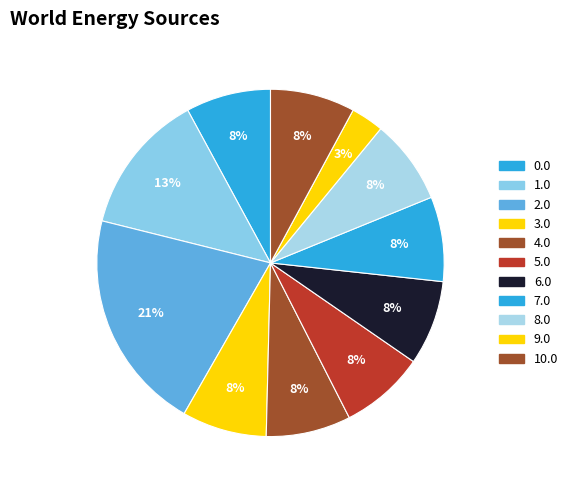

How many segments does this pie chart have?

11